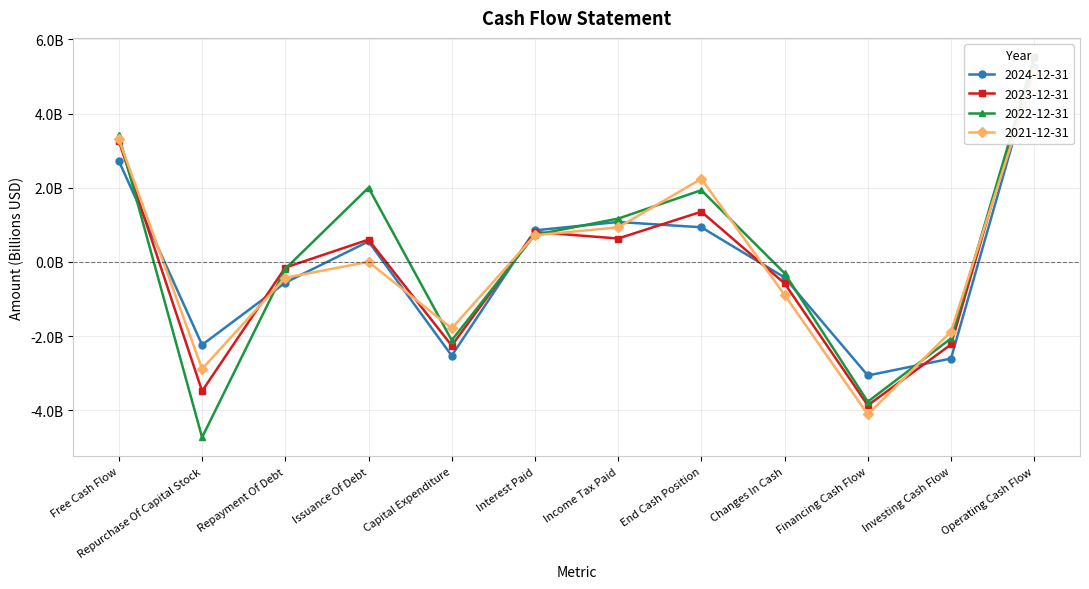

True or false: 2022-12-31 has more than 2 points higher than both neighbors.

False